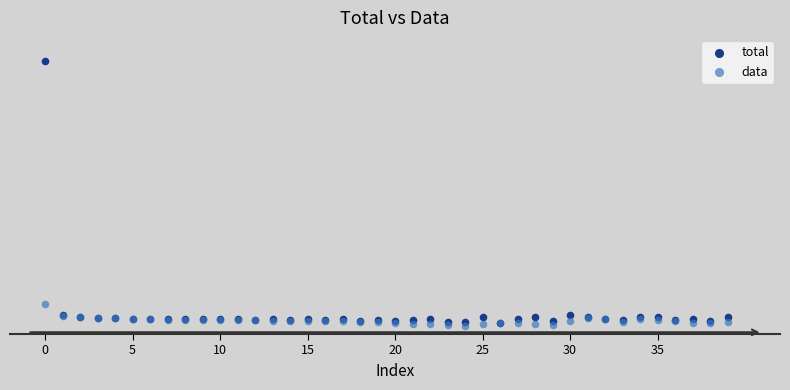

Which series reaches the maximum Y coordinate?

total